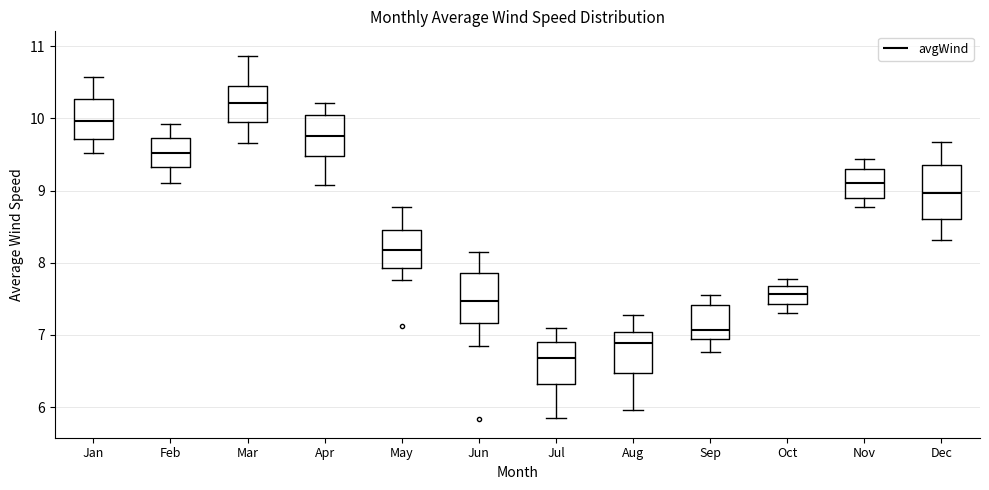

Reading left to right, transcribe this box plot: for each box, give where its median line is, the range the box spans, and where its two whiskers end, as read against the y-axis. The values are not printed on the chart, so give them approximately, as read against the axis.

Jan: median 10.0, box 9.7 to 10.3, whiskers 9.5 to 10.6
Feb: median 9.5, box 9.3 to 9.7, whiskers 9.1 to 9.9
Mar: median 10.2, box 9.9 to 10.5, whiskers 9.7 to 10.9
Apr: median 9.7, box 9.5 to 10.0, whiskers 9.1 to 10.2
May: median 8.2, box 7.9 to 8.4, whiskers 7.8 to 8.8
Jun: median 7.5, box 7.2 to 7.9, whiskers 6.9 to 8.2
Jul: median 6.7, box 6.3 to 6.9, whiskers 5.9 to 7.1
Aug: median 6.9, box 6.5 to 7.0, whiskers 6.0 to 7.3
Sep: median 7.1, box 6.9 to 7.4, whiskers 6.8 to 7.6
Oct: median 7.6, box 7.4 to 7.7, whiskers 7.3 to 7.8
Nov: median 9.1, box 8.9 to 9.3, whiskers 8.8 to 9.4
Dec: median 9.0, box 8.6 to 9.4, whiskers 8.3 to 9.7